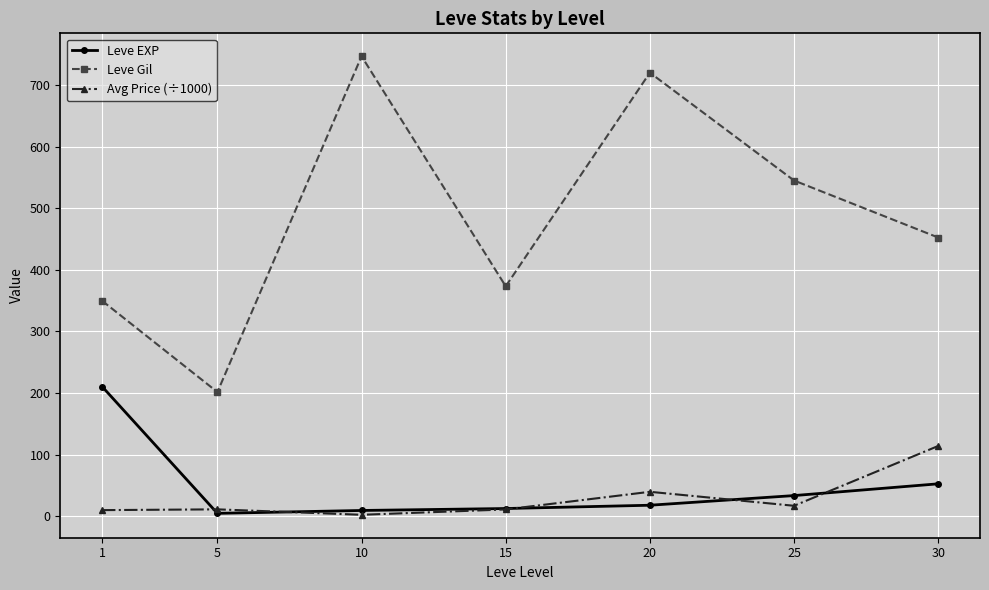

Which series has the largest total across all categories?

Leve Gil